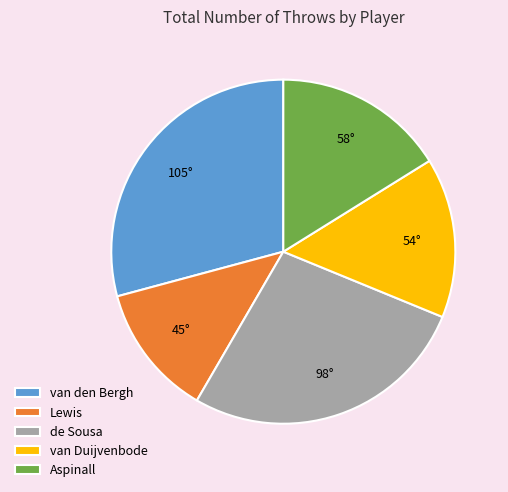

The Aspinall slice represents 16% of the pie. True or false?

True